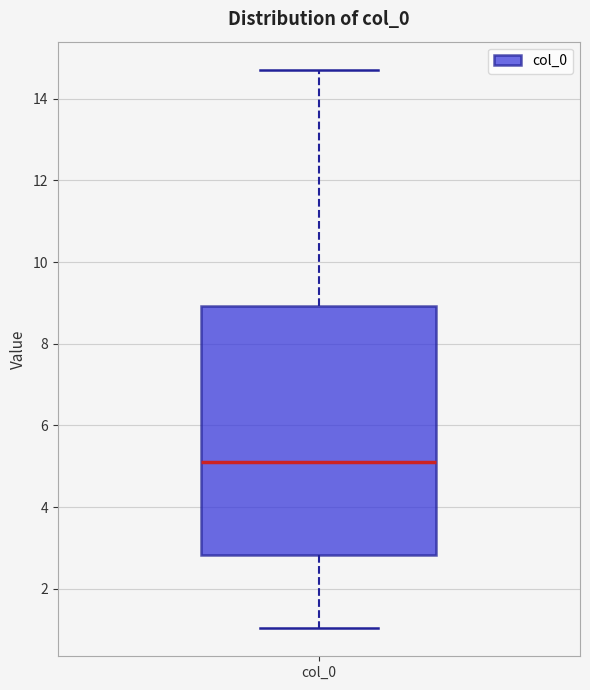

Where does the upper whisker of the box for col_0 end on the y-axis? The values are not printed on the chart, so give them approximately, as read against the axis.

14.8